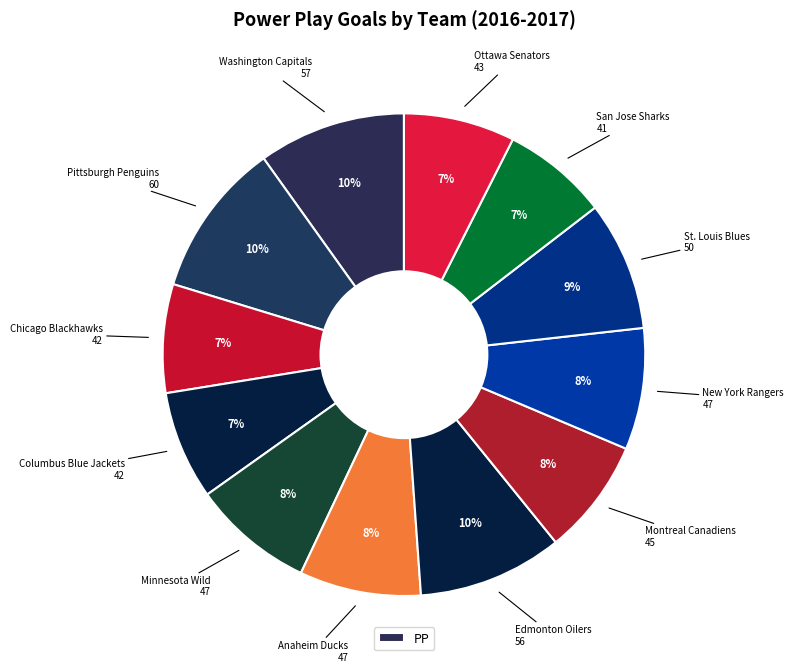

How many segments does this pie chart have?

12